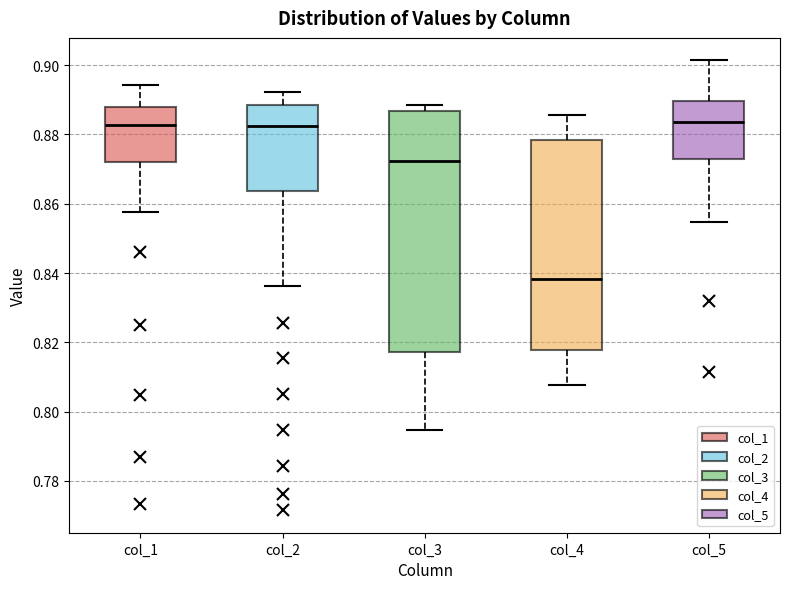

Where does the upper whisker of the box for col_4 end on the y-axis? The values are not printed on the chart, so give them approximately, as read against the axis.

0.886